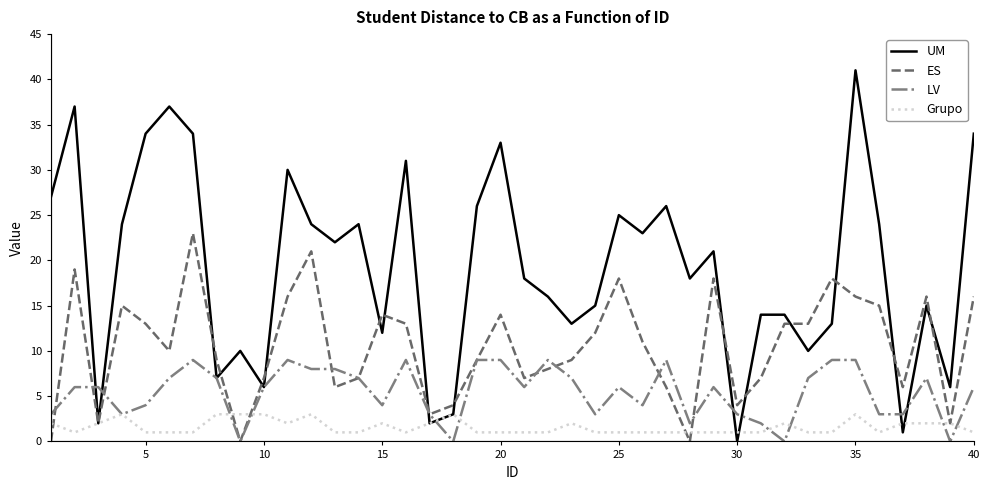

What is the greatest value displayed?

41